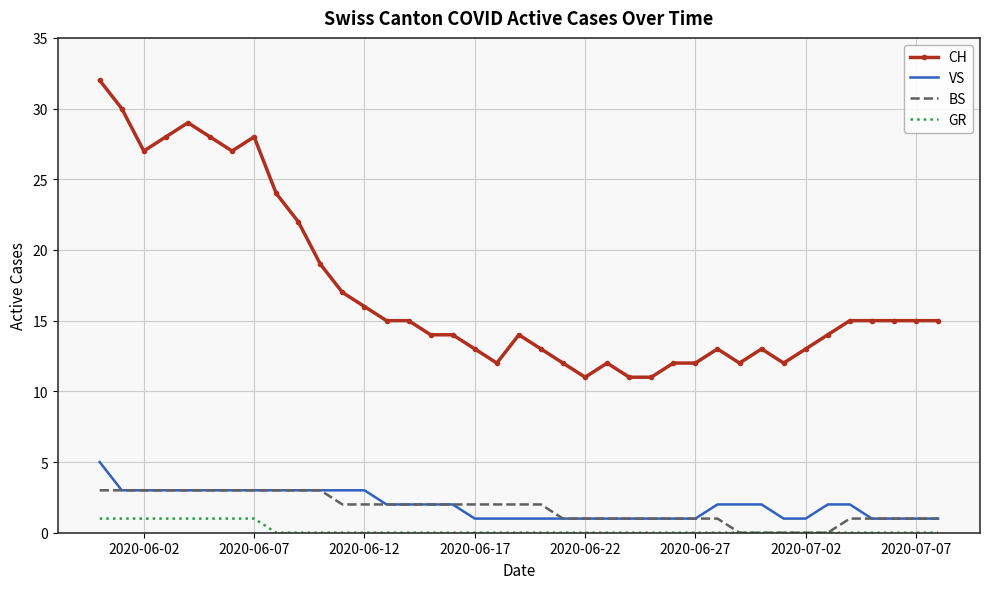

True or false: GR and VS cross at least once.

False